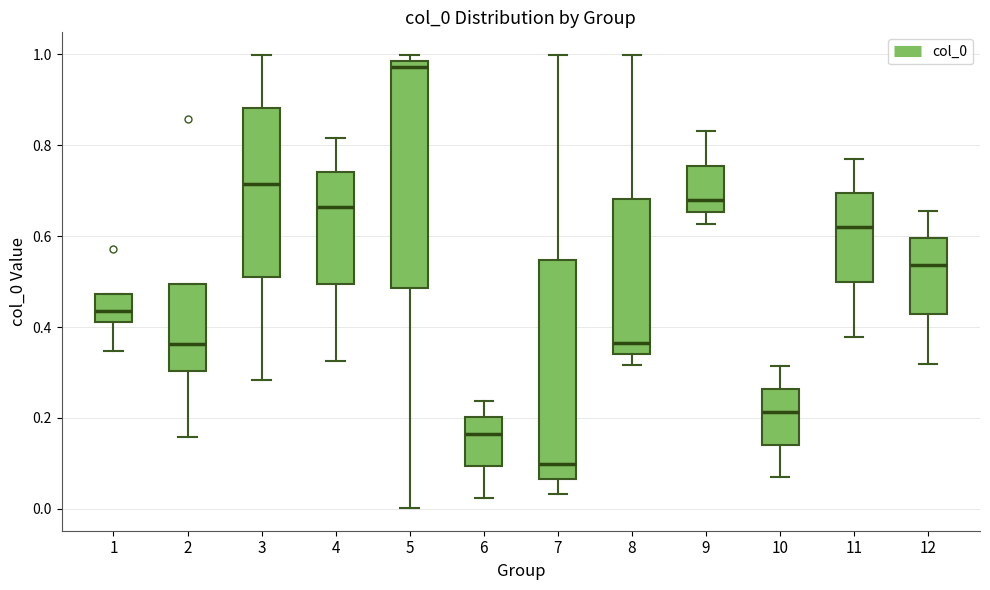

Which box's median line is the lowest?

7